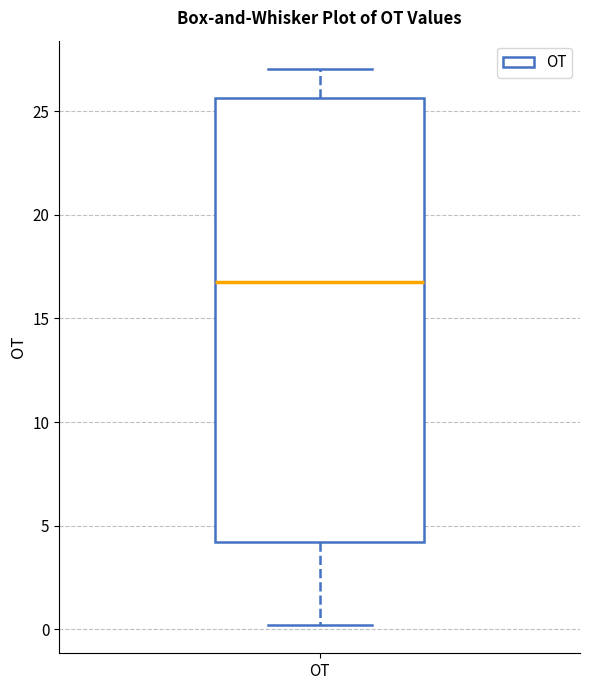

Where does the upper whisker of the box for OT end on the y-axis? The values are not printed on the chart, so give them approximately, as read against the axis.

27.0